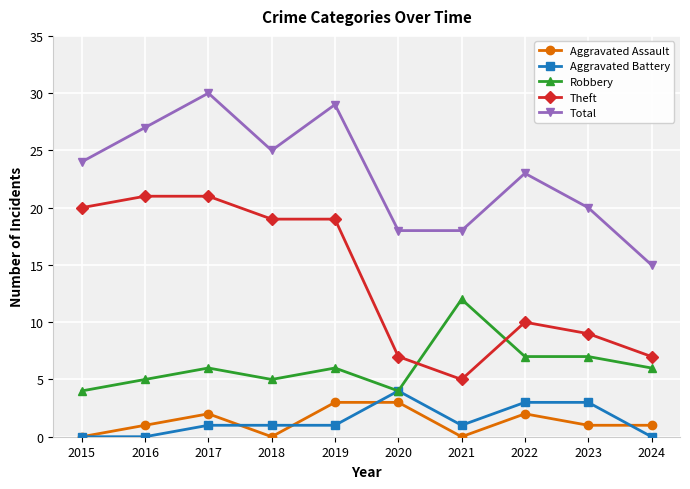

True or false: Aggravated Assault and Total cross at least once.

False